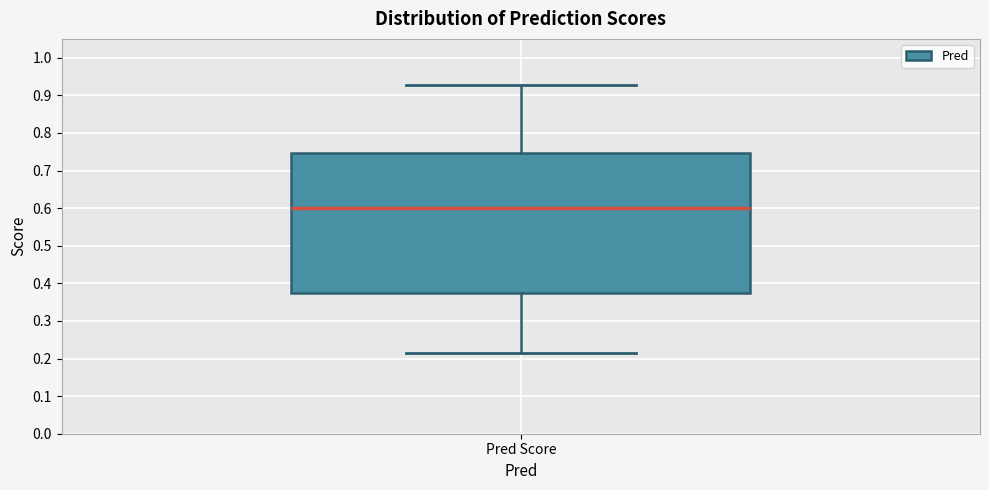

Where is the upper edge of the box for Pred Score on the y-axis? The values are not printed on the chart, so give them approximately, as read against the axis.

0.75